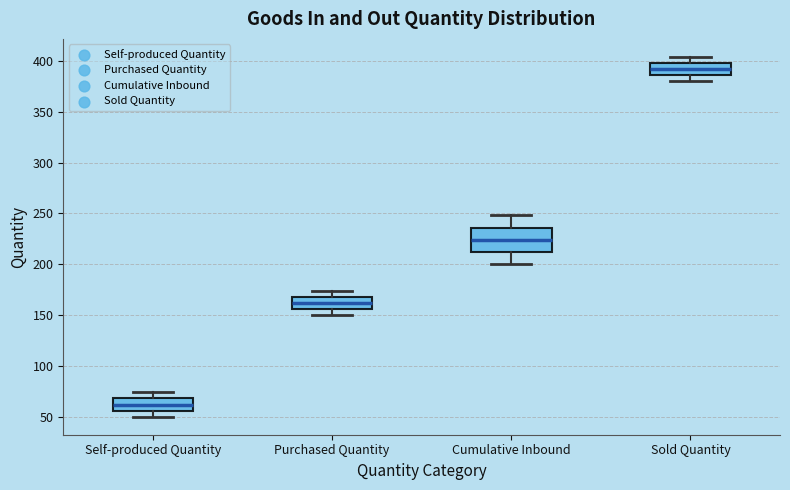

Where does the upper whisker of the box for Cumulative Inbound end on the y-axis? The values are not printed on the chart, so give them approximately, as read against the axis.

250